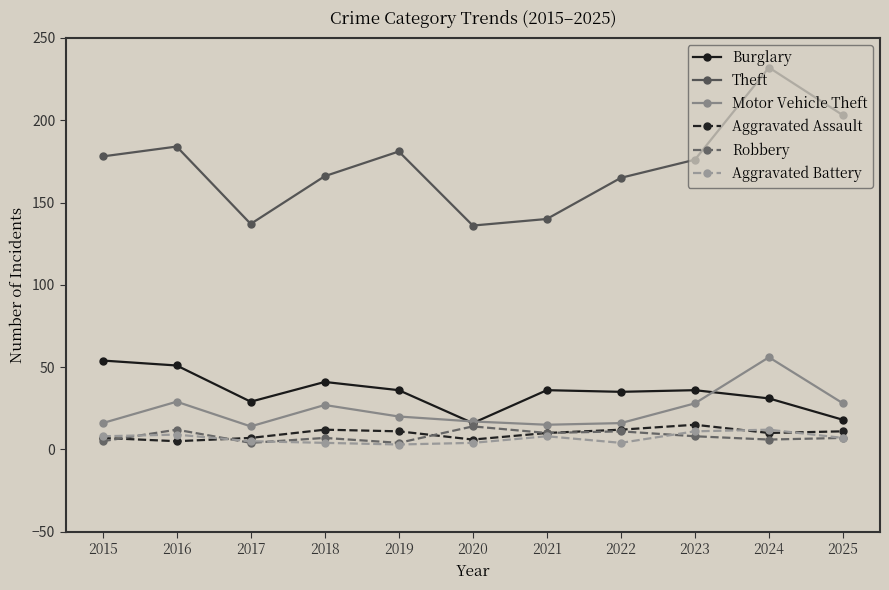

The value of Theft at 2016 is 42. True or false?

False